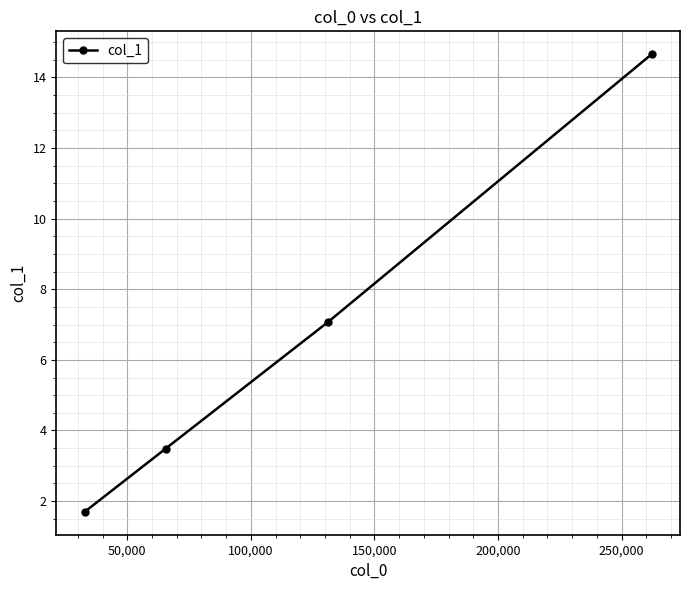

Reading left to right, transcribe all the data shown in this chart.

1.7	3.5	7.1	14.7